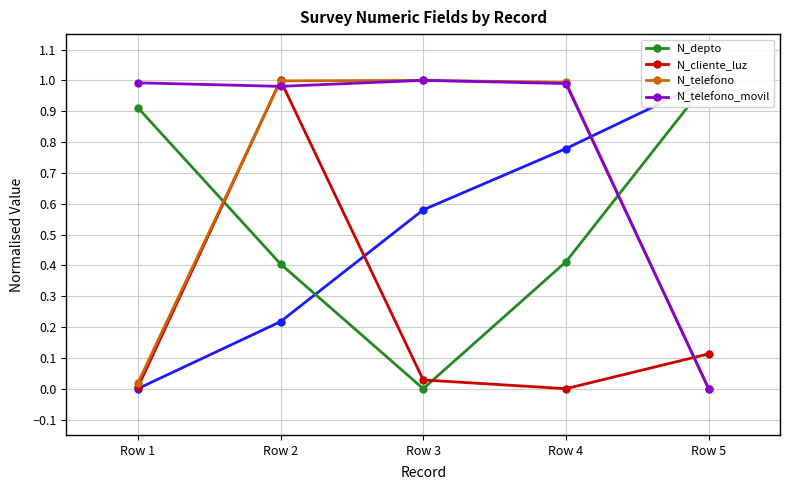

What is the difference between the N_depto values at Row 5 and Row 2?

0.6